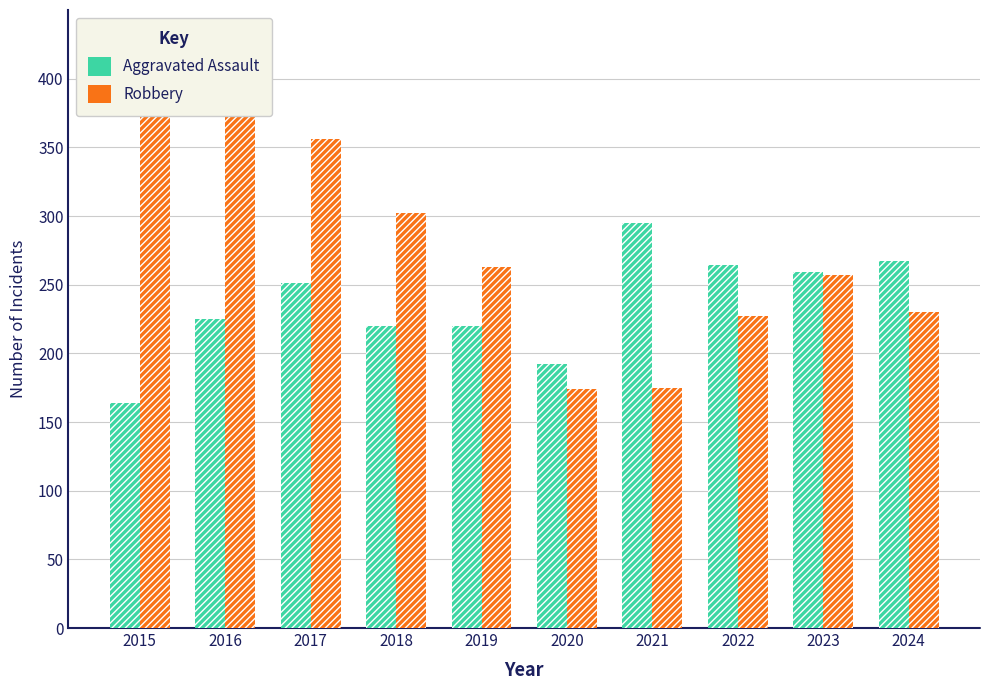

Which has a higher value, 2019 or 2020?

2019